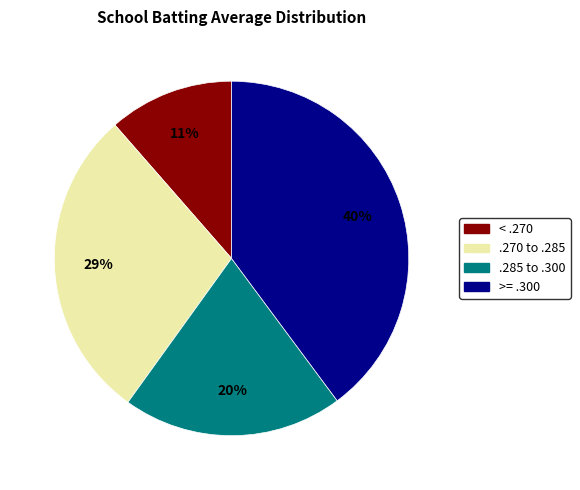

How many segments does this pie chart have?

4